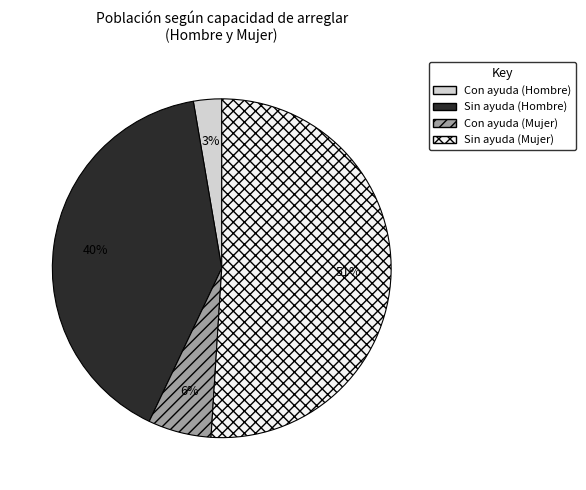

How many slices are in this pie chart?

4